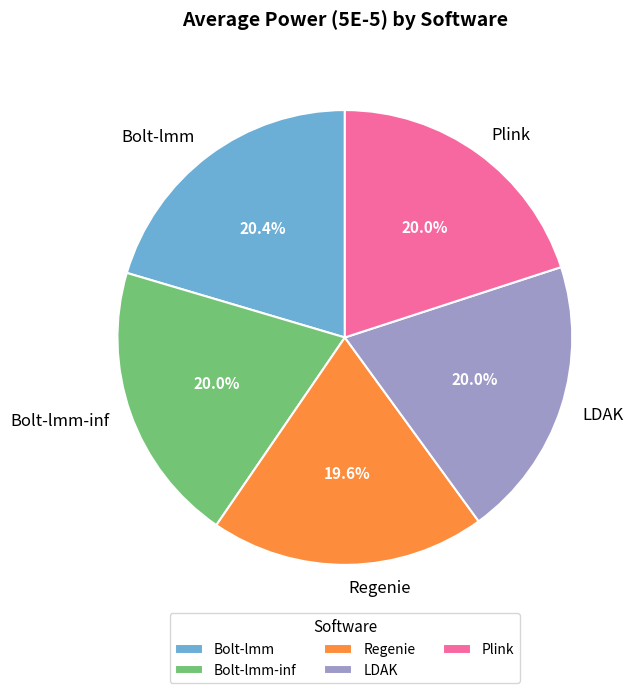

Combined, do Bolt-lmm-inf and Plink account for over 50%?

No